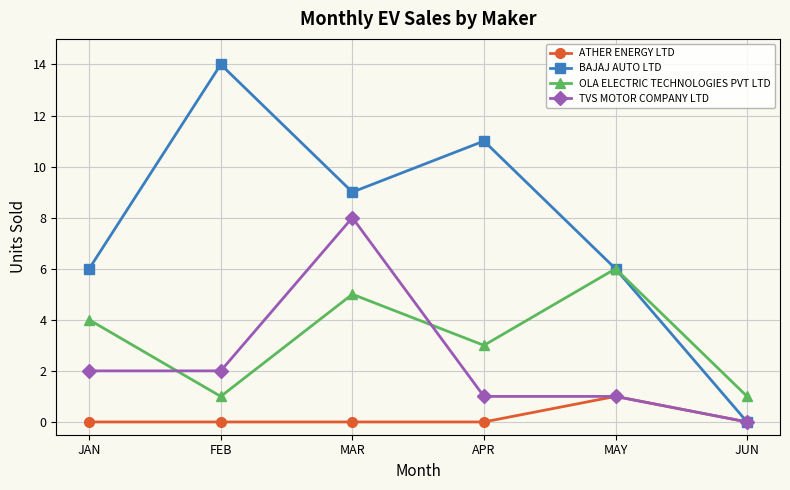

Is this an area chart (filled region under the line)?

No